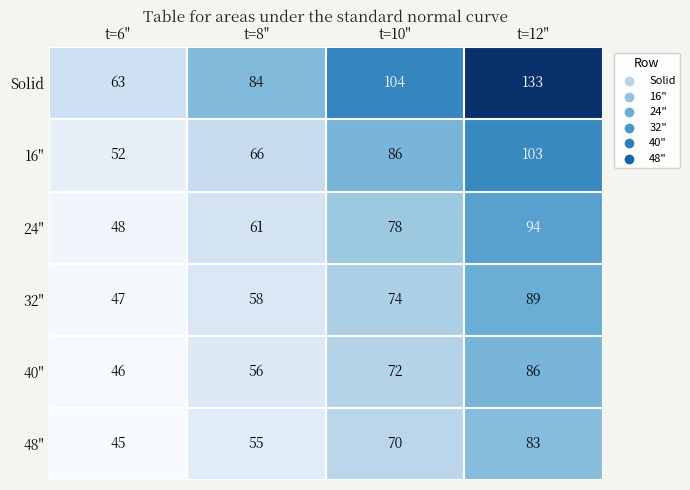

Reading left to right, transcribe all the data shown in this chart.

Solid: 63	84	104	133
16": 52	66	86	103
24": 48	61	78	94
32": 47	58	74	89
40": 46	56	72	86
48": 45	55	70	83